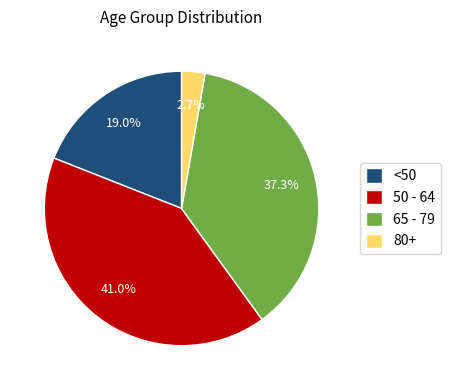

Which slice is the smallest?

80+